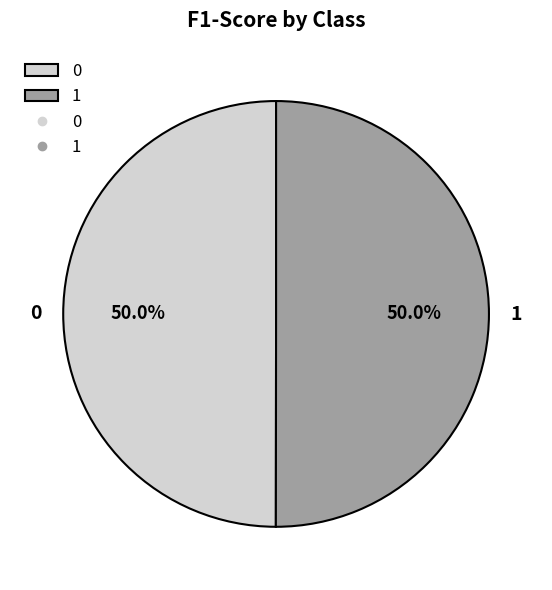

What percentage is NOT represented by 0?

50.0%